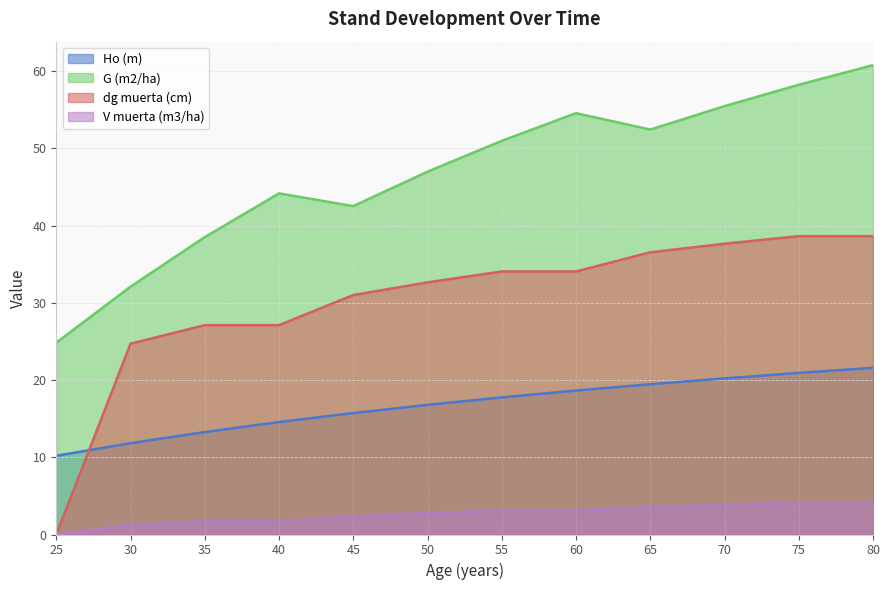

Rank the series by their average value, from lowest to highest.

V muerta (m3/ha), Ho (m), dg muerta (cm), G (m2/ha)